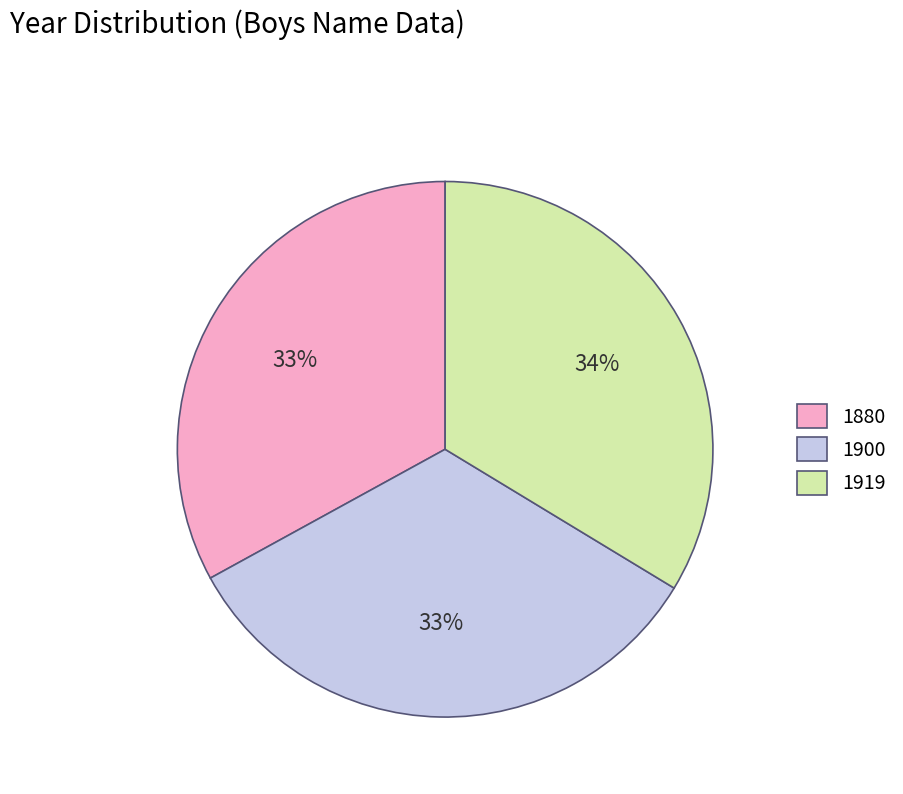

True or false: 1900 accounts for 27% of the total.

False